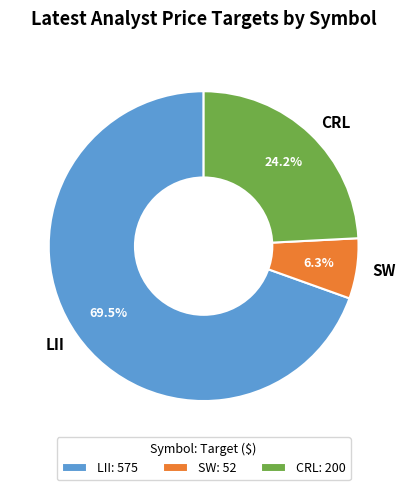

How much of the chart is everything except SW?

93.7%